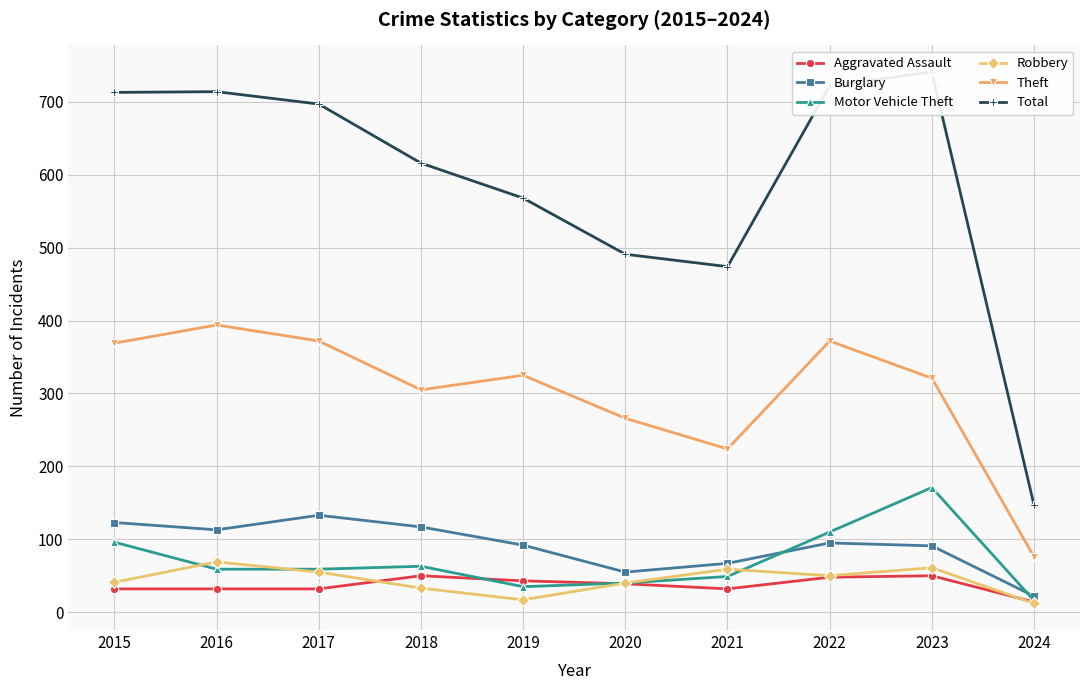

Reading left to right, extract all data points from this chart.

Aggravated Assault: 2015=32	2016=32	2017=32	2018=50	2019=43	2020=39	2021=32	2022=48	2023=50	2024=14
Burglary: 2015=123	2016=113	2017=133	2018=117	2019=92	2020=55	2021=67	2022=95	2023=91	2024=22
Motor Vehicle Theft: 2015=96	2016=59	2017=59	2018=63	2019=35	2020=40	2021=49	2022=110	2023=171	2024=16
Robbery: 2015=41	2016=69	2017=55	2018=33	2019=17	2020=40	2021=59	2022=50	2023=61	2024=12
Theft: 2015=369	2016=394	2017=372	2018=305	2019=325	2020=266	2021=224	2022=372	2023=321	2024=76
Total: 2015=713	2016=714	2017=697	2018=616	2019=568	2020=491	2021=474	2022=722	2023=741	2024=147